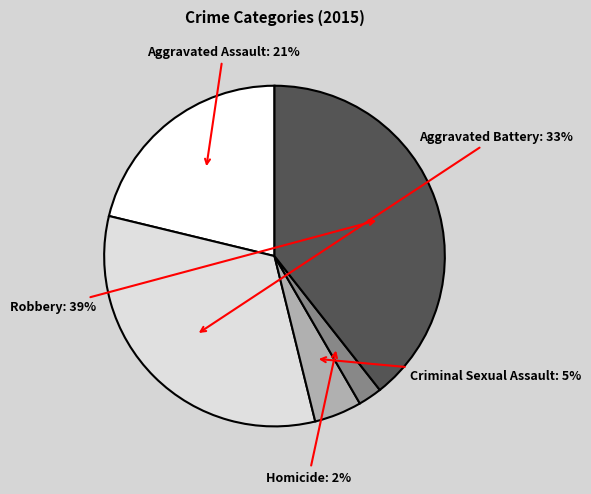

To the nearest percent, what is the difference between the largest and smallest slice percentages?

37%